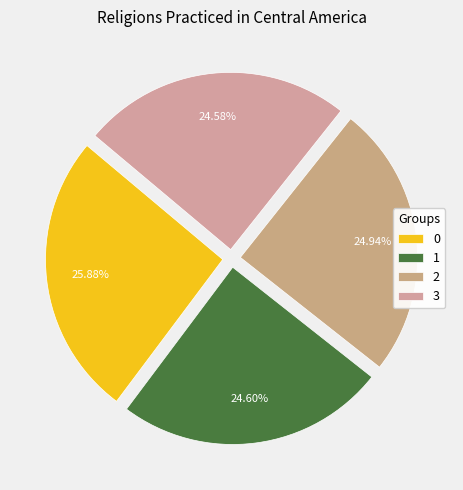

To the nearest percent, what percentage of the pie is 0?

26%